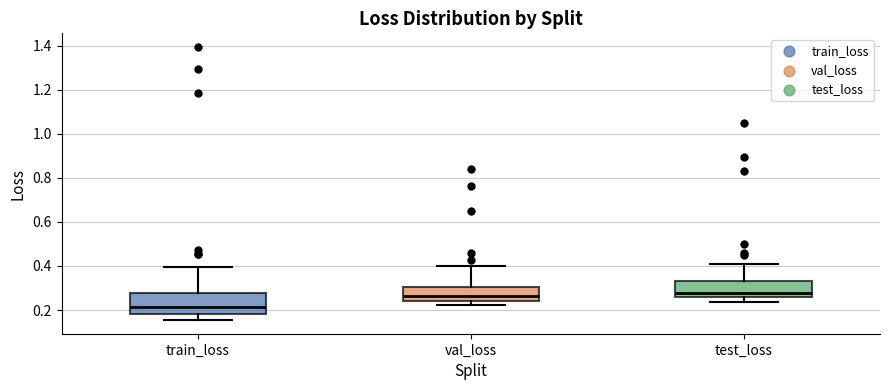

Where is the lower edge of the box for val_loss on the y-axis? The values are not printed on the chart, so give them approximately, as read against the axis.

0.24